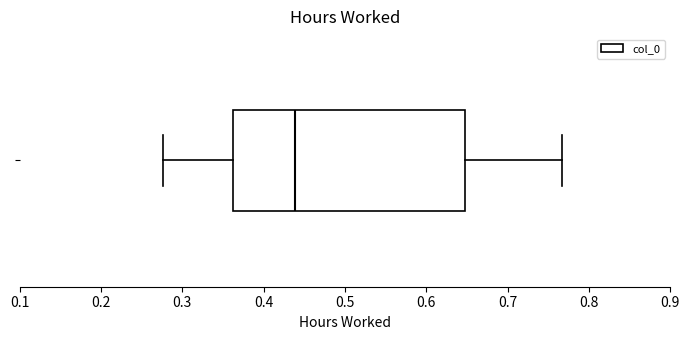

Where is the right edge of the box on the x-axis? The values are not printed on the chart, so give them approximately, as read against the axis.

0.65